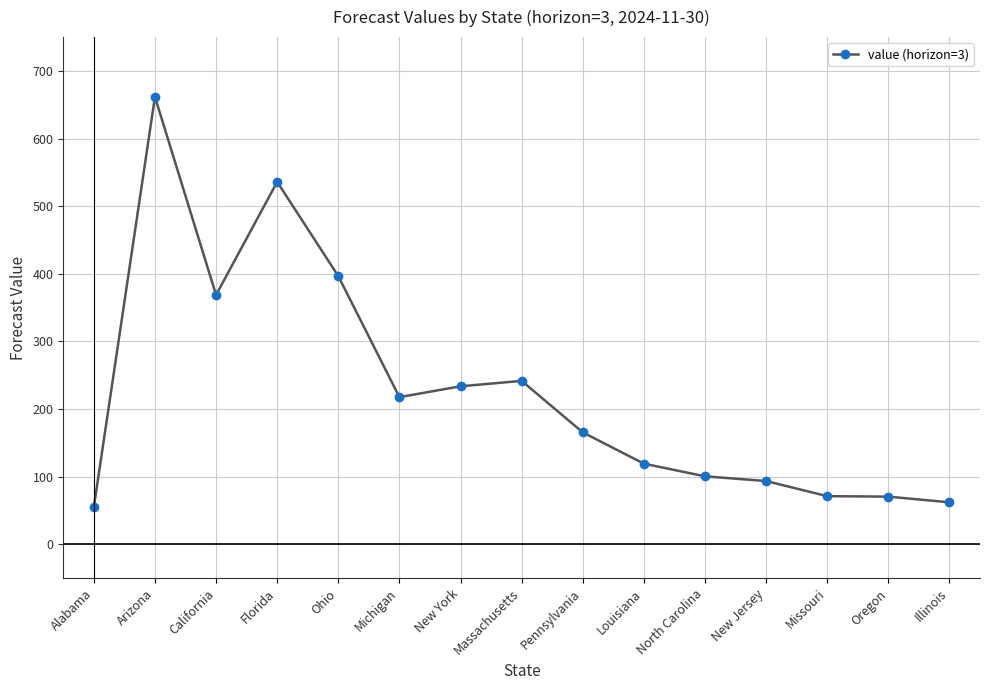

What is the average value?

226.3